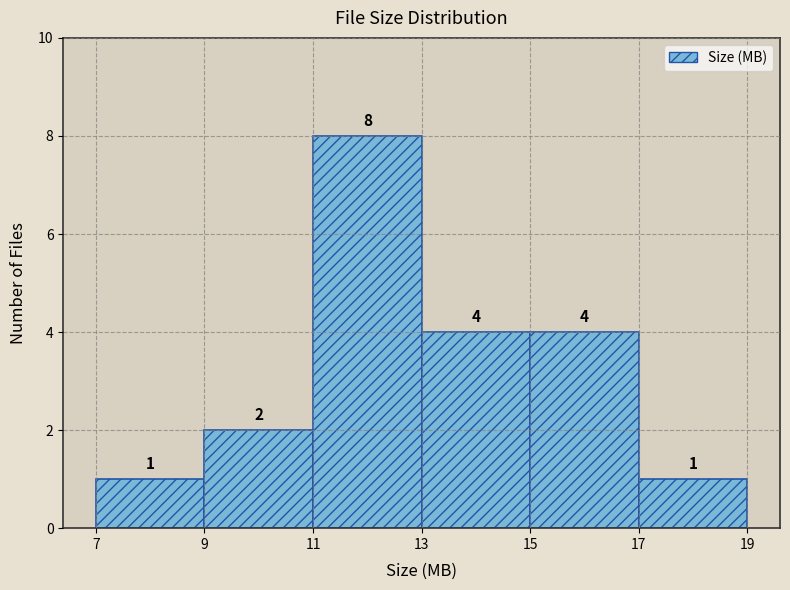

Which range on the x-axis has the tallest bar?

11 to 13